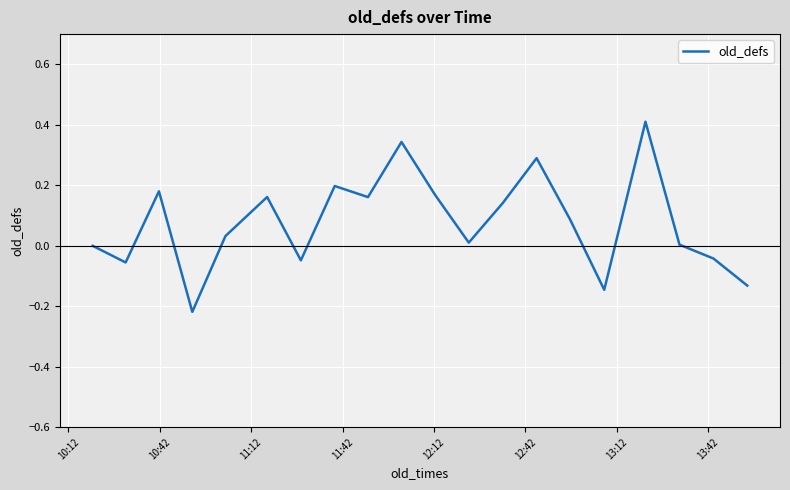

What is the difference between the maximum and minimum values?

0.6